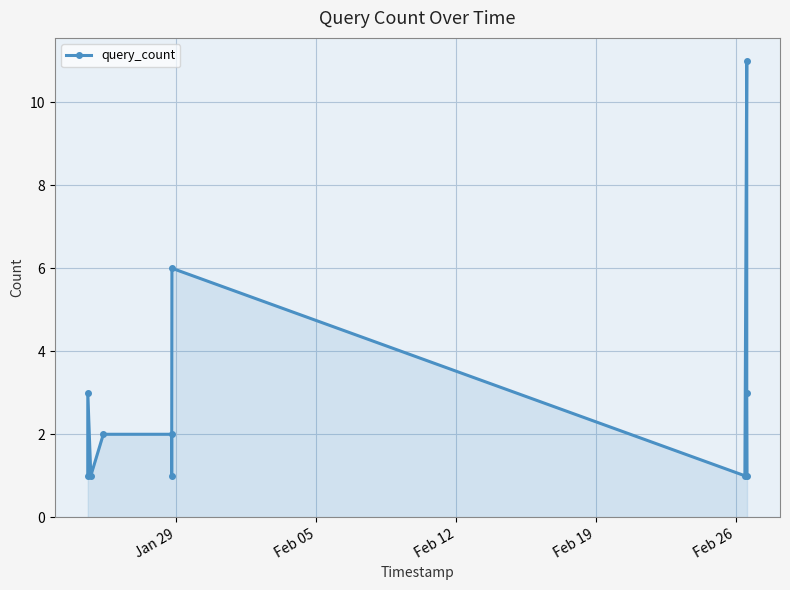

Reading left to right, extract all data points from this chart.

1	3	1	2	2	1	6	1	11	3	1